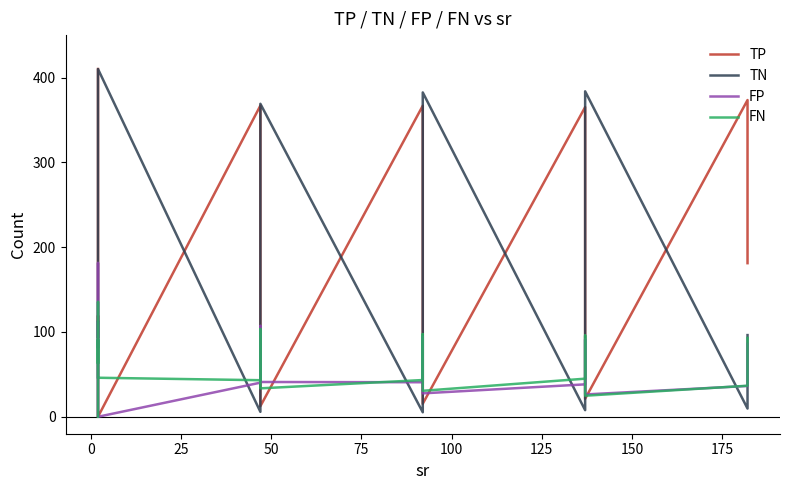

How many intersections are there between FP and TN?

9